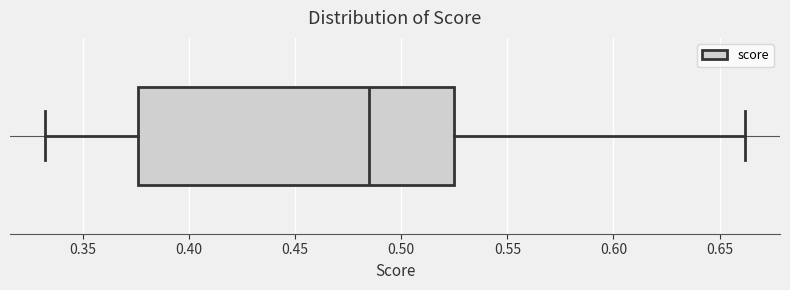

Transcribe this box plot: give where the median line is, the range the box spans, and where the two whiskers end, as read against the x-axis. The values are not printed on the chart, so give them approximately, as read against the axis.

median 0.485, box 0.375 to 0.525, whiskers 0.330 to 0.660